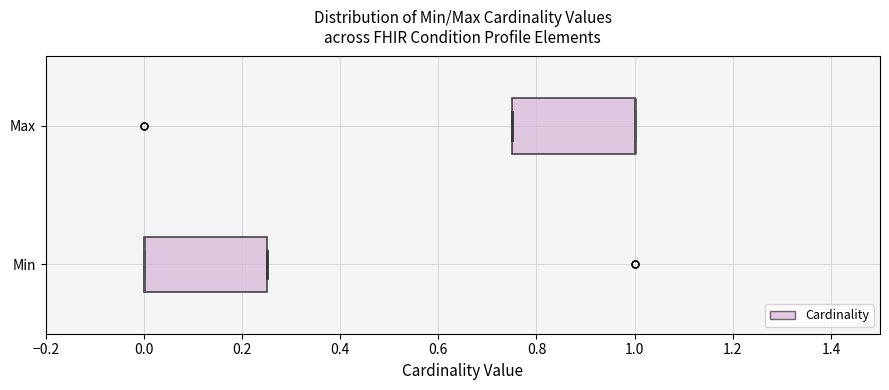

Reading bottom to top, transcribe this box plot: for each box, give where its median line is, the range the box spans, and where its two whiskers end, as read against the x-axis. The values are not printed on the chart, so give them approximately, as read against the axis.

Min: median 0.00 (drawn on the box's left edge), box 0.00 to 0.26, whiskers 0.00 to 0.26
Max: median 1.00 (drawn on the box's right edge), box 0.76 to 1.00, whiskers 0.76 to 1.00